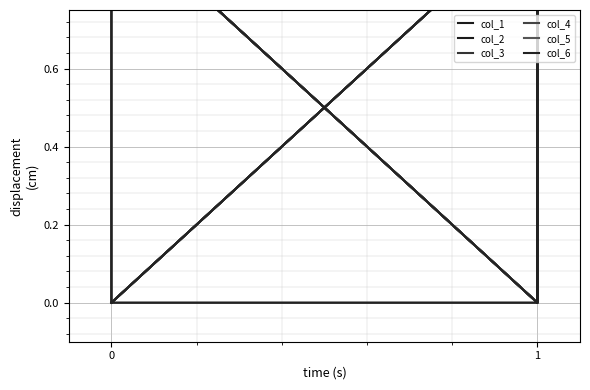

What is the value of the col_5 point at the 4th from the left?

1